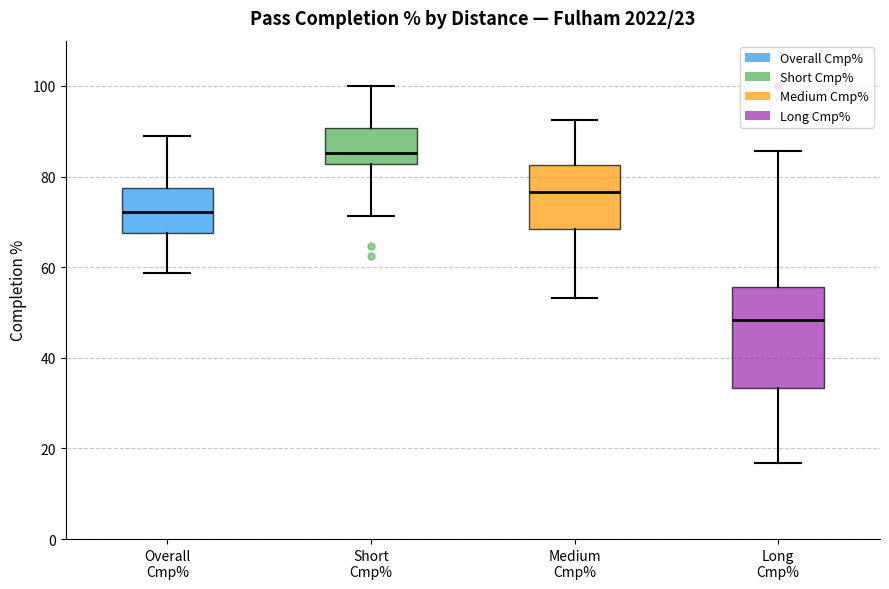

Which box has the lowest median line?

Long Cmp%